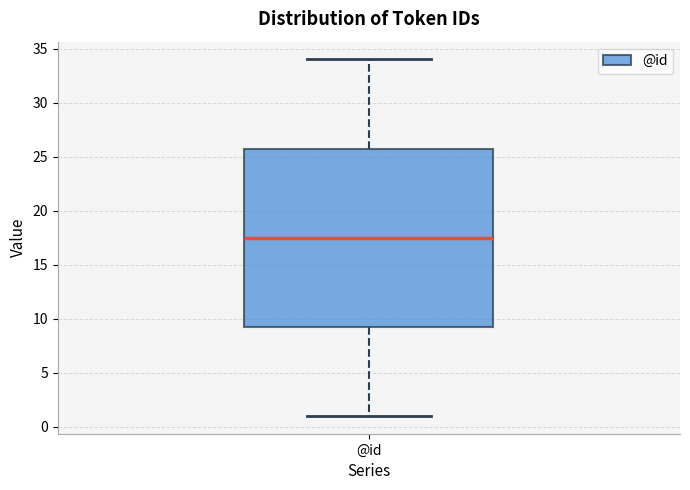

Where is the upper edge of the box for @id on the y-axis? The values are not printed on the chart, so give them approximately, as read against the axis.

26.0